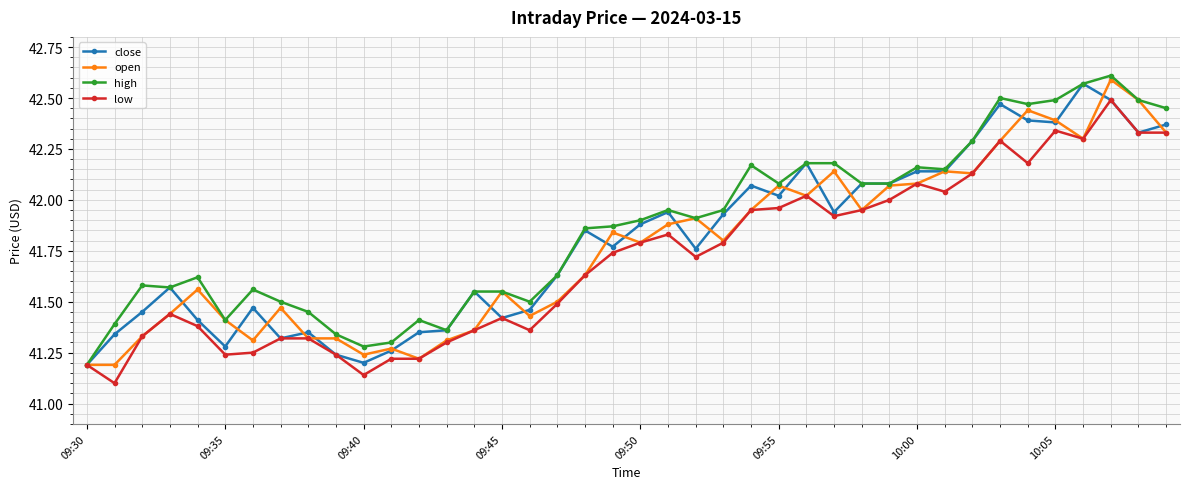

Count the number of data series in this chart.

4